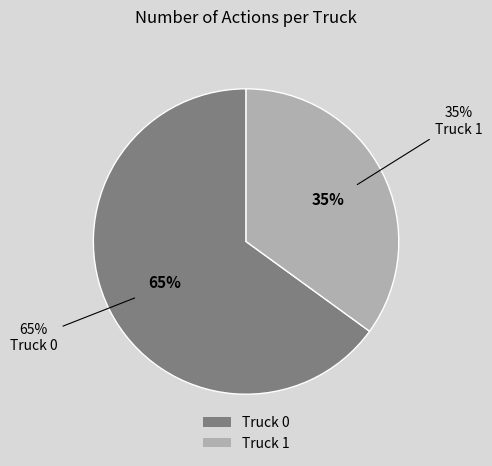

The Truck 1 slice represents 35% of the pie. True or false?

True